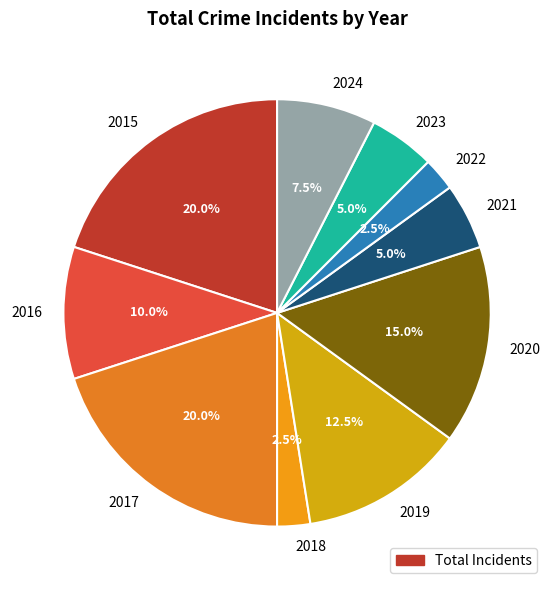

To the nearest percent, what percentage of the pie is 2020?

15%